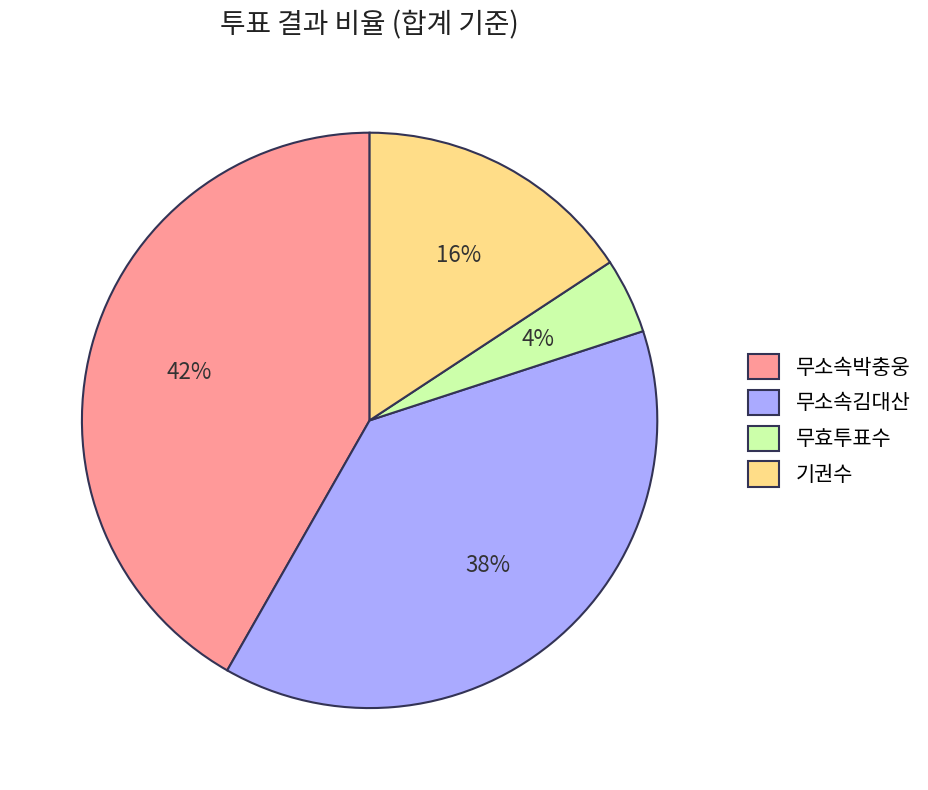

Does any single category account for the majority?

No